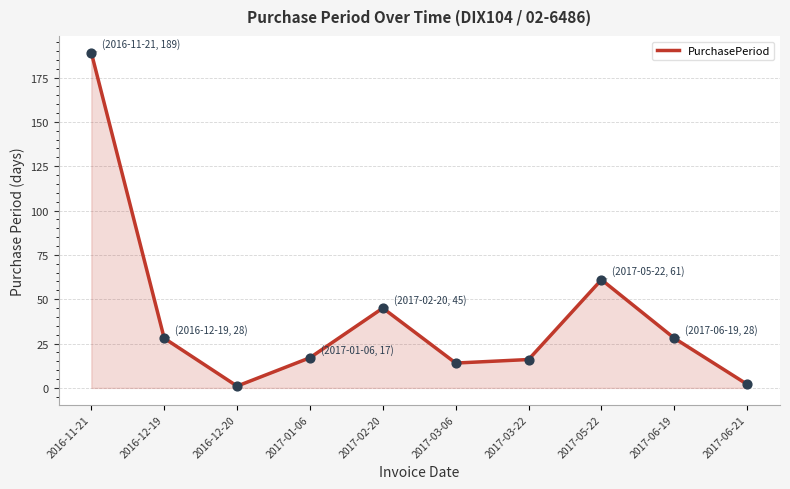

Approximately how many times larger is the value at 2017-06-19 compared to 2017-06-21?

14.0